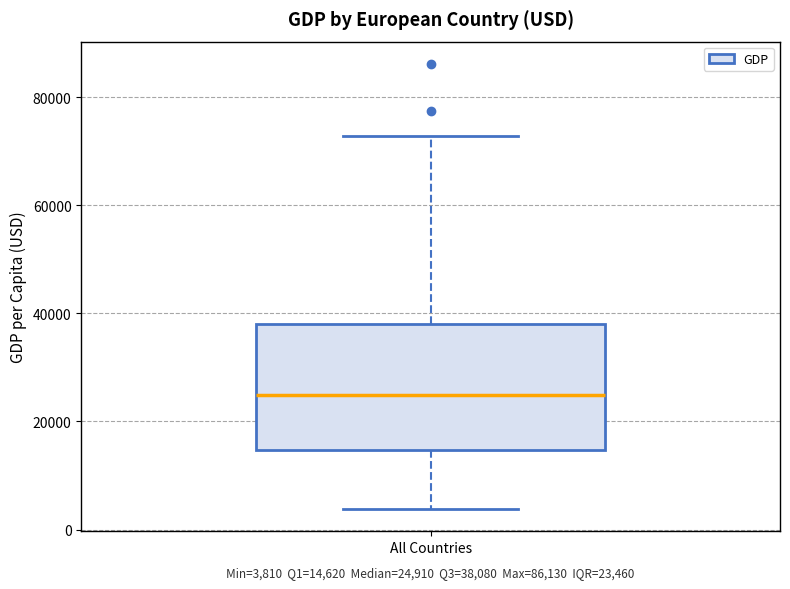

Read this box plot against the y-axis: the position of the median line, the range covered by the box, and the ends of both whiskers. The values are not printed on the chart, so give them approximately, as read against the axis.

median 24000, box 14000 to 38000, whiskers 4000 to 72000